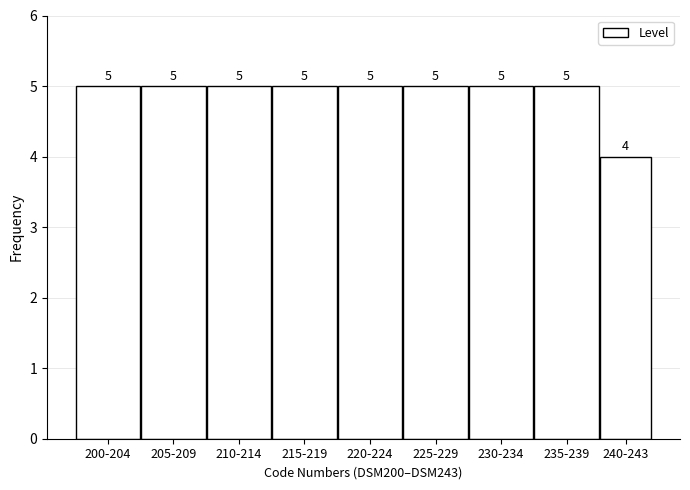

Reading right to left, transcribe all the data shown in this chart.

240-243=4	235-239=5	230-234=5	225-229=5	220-224=5	215-219=5	210-214=5	205-209=5	200-204=5